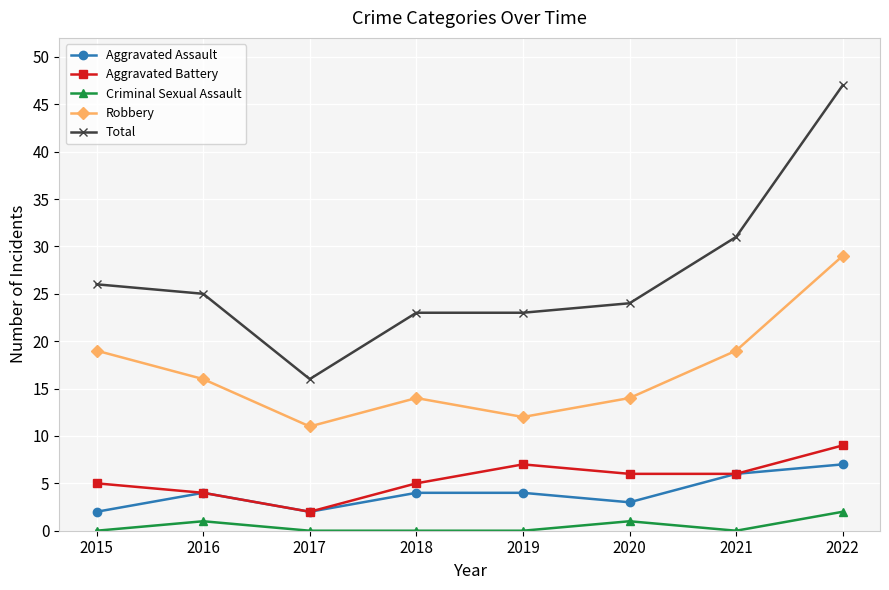

What is the average value of the Total series?

27